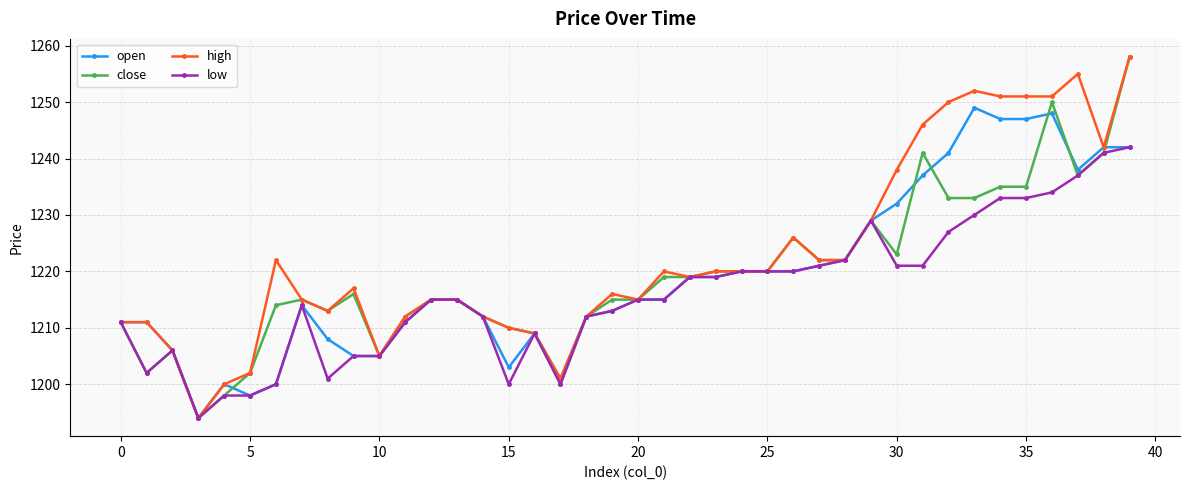

Reading right to left, extract all data points from this chart.

open: 1242	1242	1238	1248	1247	1247	1249	1241	1237	1232	1229	1222	1221	1220	1220	1220	1219	1219	1215	1215	1213	1212	1201	1209	1203	1212	1215	1215	1211	1205	1205	1208	1214	1200	1198	1200	1194	1206	1211	1211
close: 1258	1241	1237	1250	1235	1235	1233	1233	1241	1223	1229	1222	1222	1226	1220	1220	1220	1219	1219	1215	1215	1212	1200	1209	1210	1212	1215	1215	1212	1205	1216	1213	1215	1214	1202	1198	1194	1206	1202	1211
high: 1258	1242	1255	1251	1251	1251	1252	1250	1246	1238	1229	1222	1222	1226	1220	1220	1220	1219	1220	1215	1216	1212	1201	1209	1210	1212	1215	1215	1212	1205	1217	1213	1215	1222	1202	1200	1194	1206	1211	1211
low: 1242	1241	1237	1234	1233	1233	1230	1227	1221	1221	1229	1222	1221	1220	1220	1220	1219	1219	1215	1215	1213	1212	1200	1209	1200	1212	1215	1215	1211	1205	1205	1201	1214	1200	1198	1198	1194	1206	1202	1211